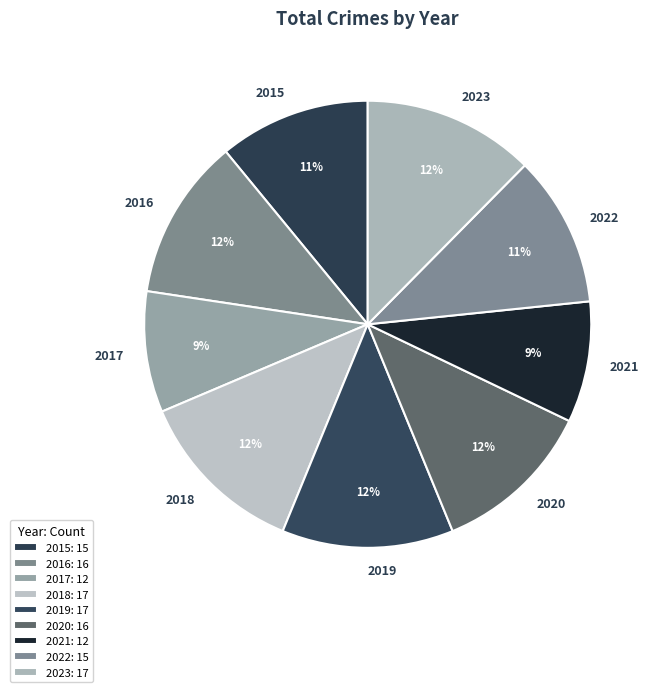

To the nearest percent, what is the average slice percentage?

11%